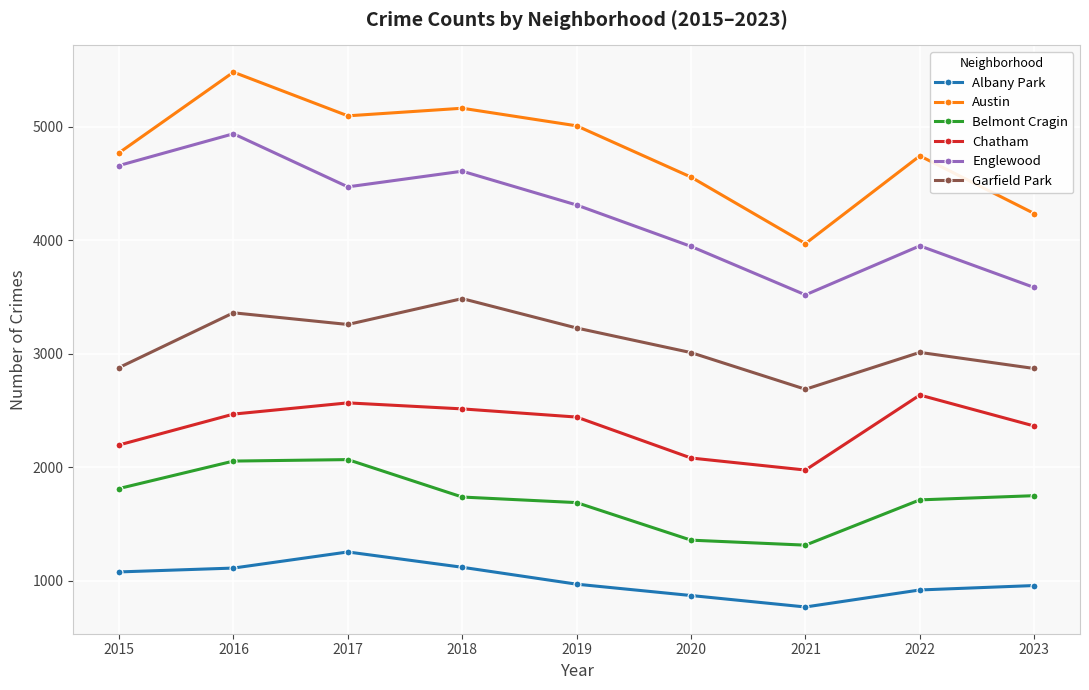

Where is the first local maximum for Chatham?

2017